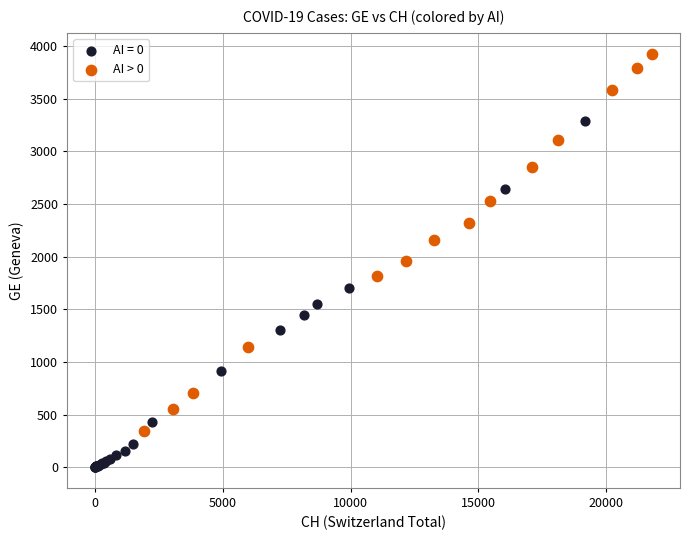

Which series reaches the maximum Y coordinate?

AI > 0